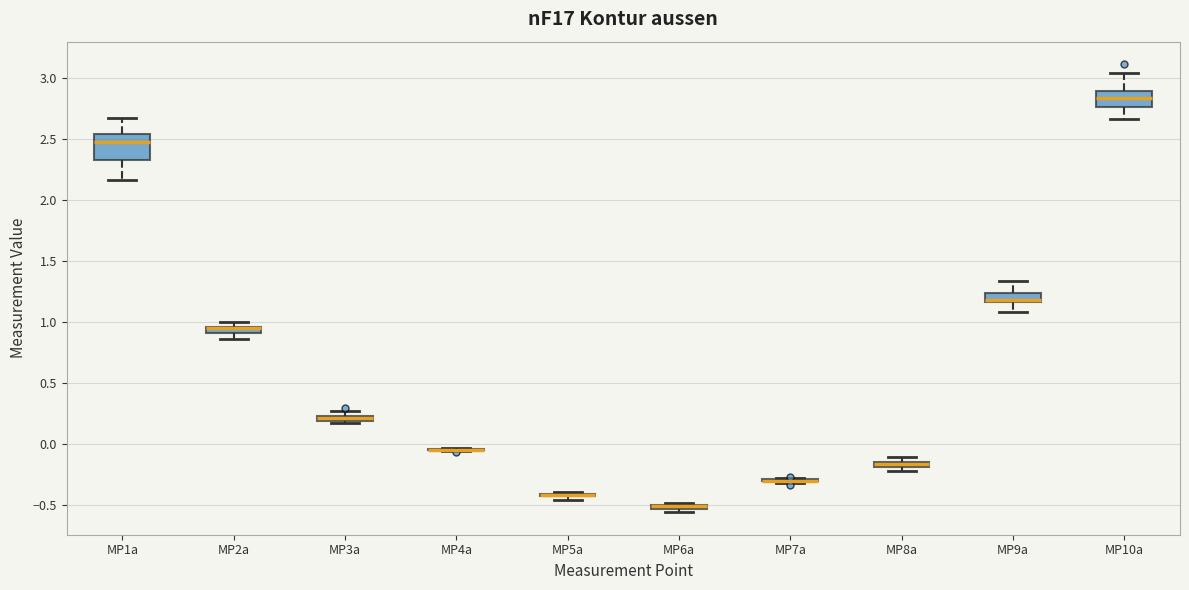

Which box is the tallest, from its lower edge to its upper edge?

MP1a